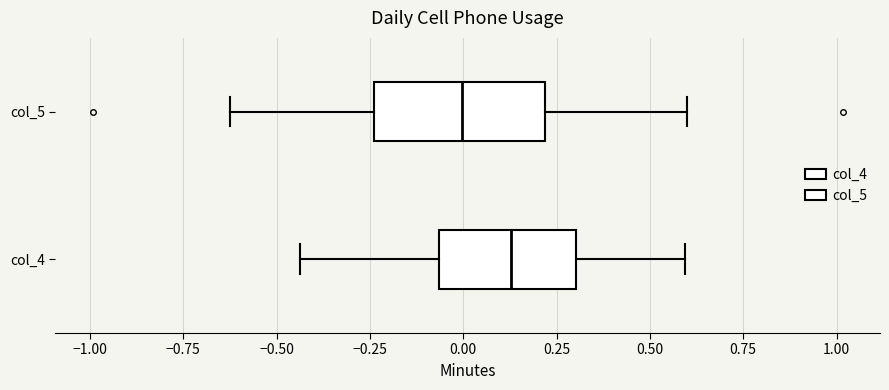

Where is the right edge of the box for col_4 on the x-axis? The values are not printed on the chart, so give them approximately, as read against the axis.

0.30